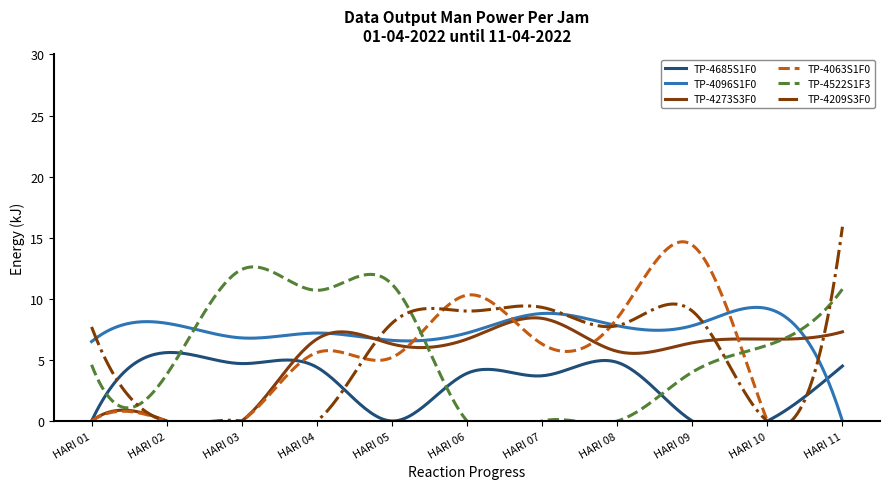

Rank the series by their maximum value, from lowest to highest.

TP-4685S1F0, TP-4273S3F0, TP-4096S1F0, TP-4522S1F3, TP-4063S1F0, TP-4209S3F0